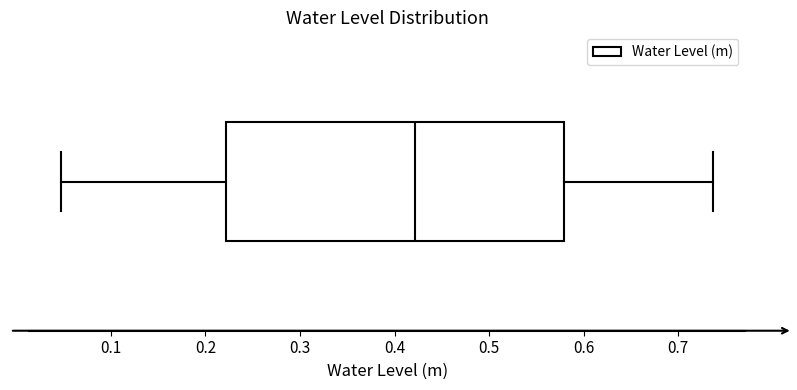

Transcribe this box plot: give where the median line is, the range the box spans, and where the two whiskers end, as read against the x-axis. The values are not printed on the chart, so give them approximately, as read against the axis.

median 0.42, box 0.22 to 0.58, whiskers 0.05 to 0.74